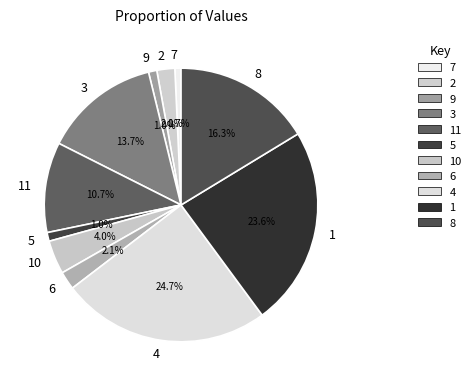

Is the sum of 9 and 6 greater than half?

No